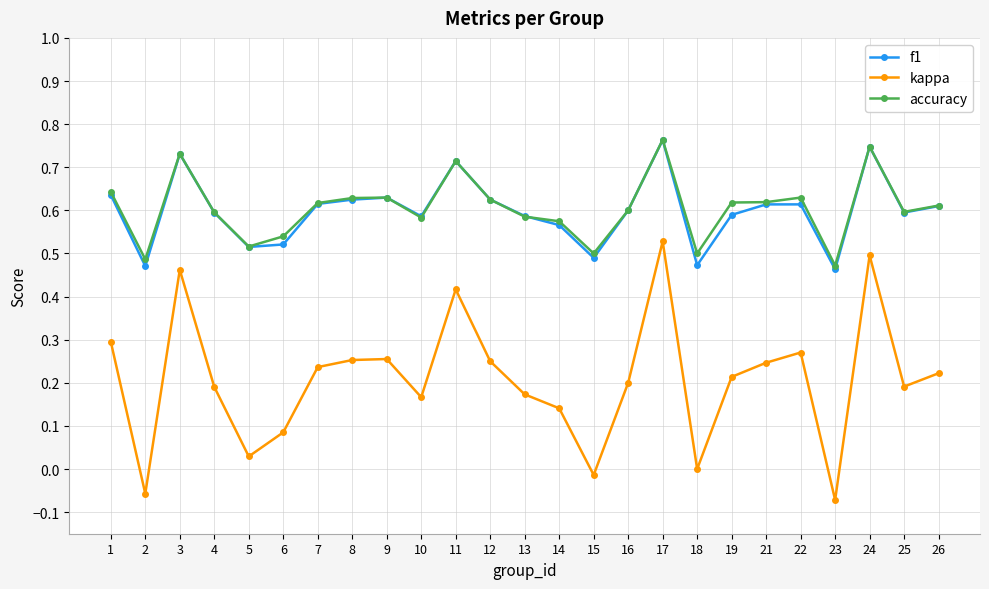

Which series changed the most between 14 and 24?

kappa